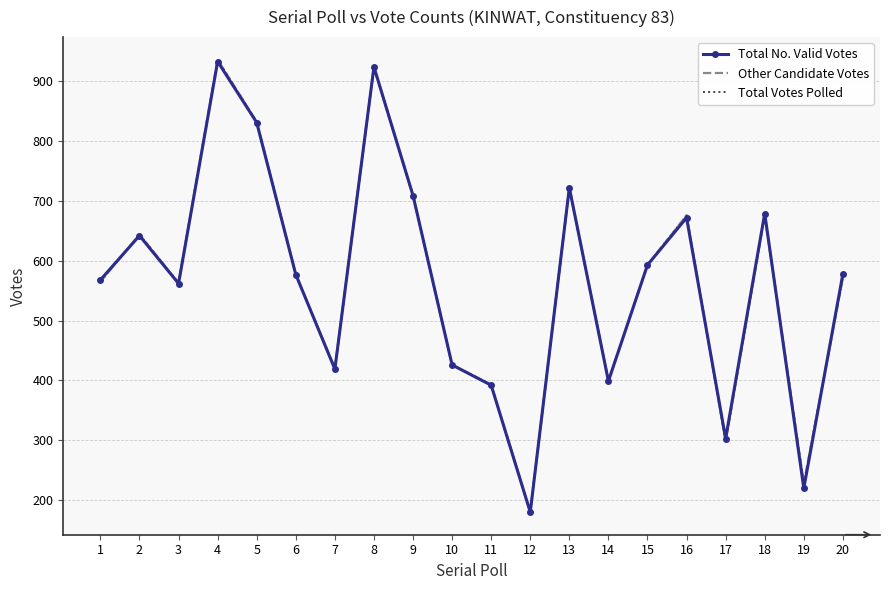

How many data points in Total No. Valid Votes are less than 578?

10